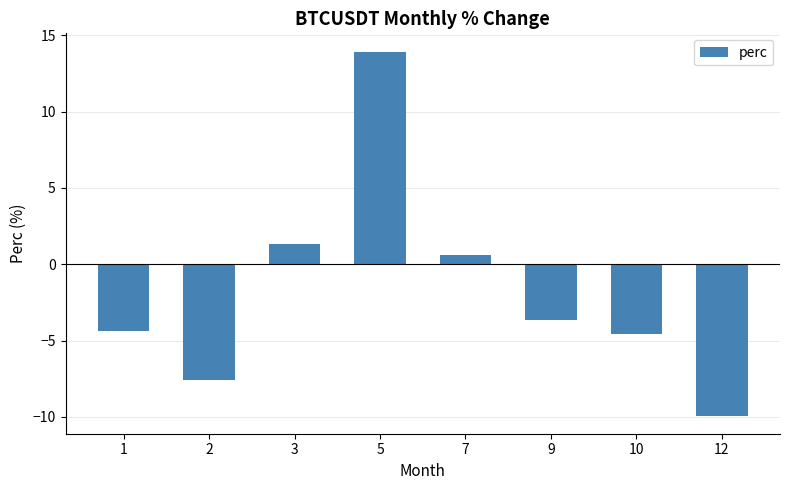

Are the bars horizontal?

No